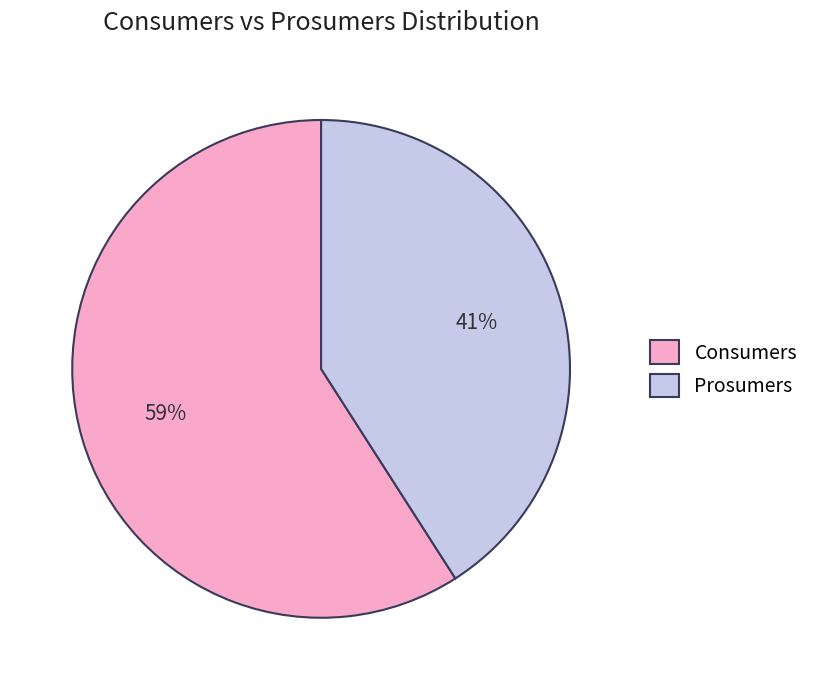

What is the majority slice?

Consumers